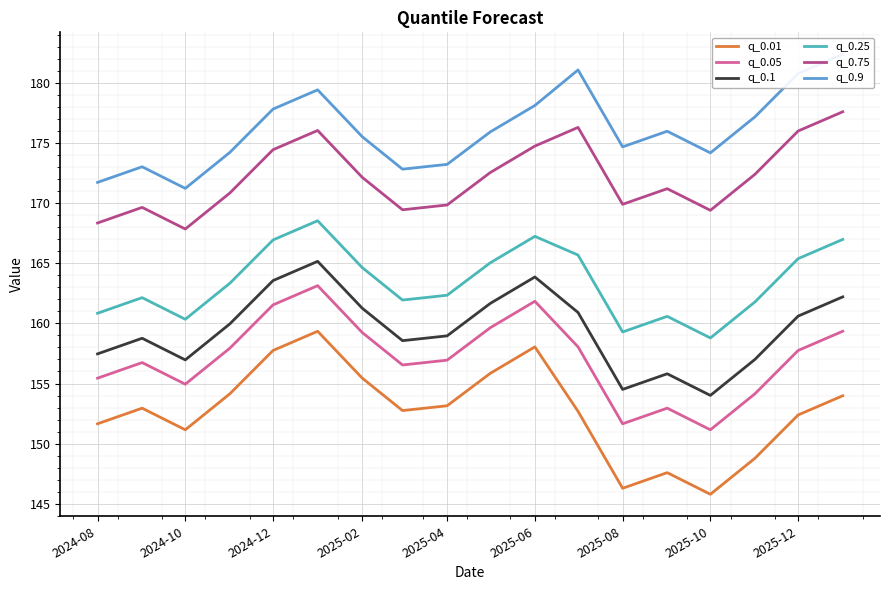

Reading left to right, list all the values displayed in this chart.

q_0.01: 151.6	152.9	151.1	154.1	157.7	159.3	155.4	152.7	153.1	155.8	158.0	152.7	146.3	147.6	145.8	148.8	152.4	154.0
q_0.05: 155.4	156.7	154.9	157.9	161.5	163.1	159.2	156.5	156.9	159.6	161.8	158.0	151.6	152.9	151.1	154.1	157.7	159.3
q_0.1: 157.5	158.8	157.0	160.0	163.6	165.2	161.3	158.6	159.0	161.7	163.9	160.9	154.5	155.8	154.0	157.0	160.6	162.2
q_0.25: 160.8	162.1	160.3	163.3	166.9	168.5	164.6	161.9	162.3	165.0	167.2	165.7	159.3	160.6	158.8	161.8	165.4	167.0
q_0.75: 168.4	169.7	167.9	170.9	174.5	176.1	172.2	169.5	169.9	172.6	174.8	176.3	169.9	171.2	169.4	172.4	176.0	177.6
q_0.9: 171.7	173.0	171.2	174.2	177.8	179.4	175.5	172.8	173.2	175.9	178.1	181.1	174.7	176.0	174.2	177.2	180.8	182.4